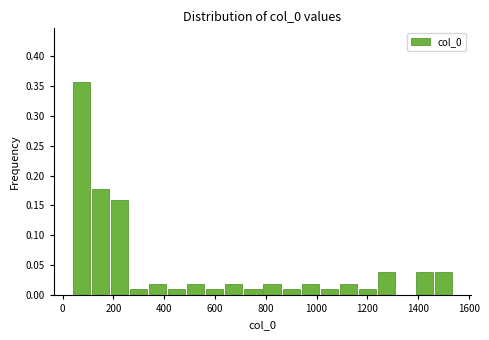

Around what value on the x-axis is the tallest bar? Give the approximate position of its centre, as read against the axis.

80